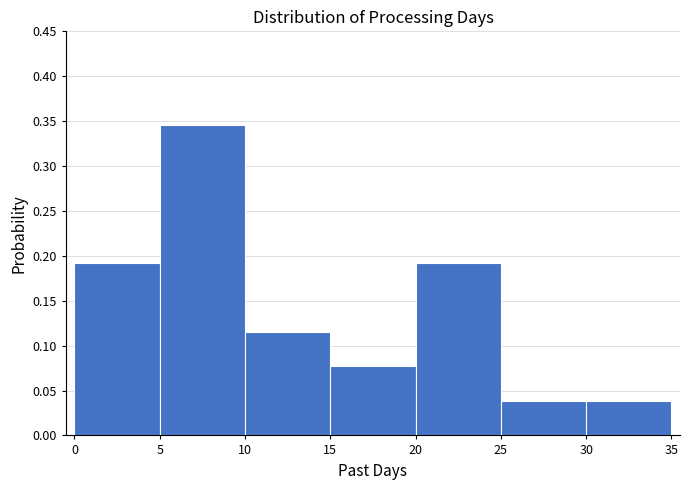

What is the height of the bar covering 10 to 15 on the x-axis? The values are not printed on the chart, so give them approximately, as read against the axis.

0.115